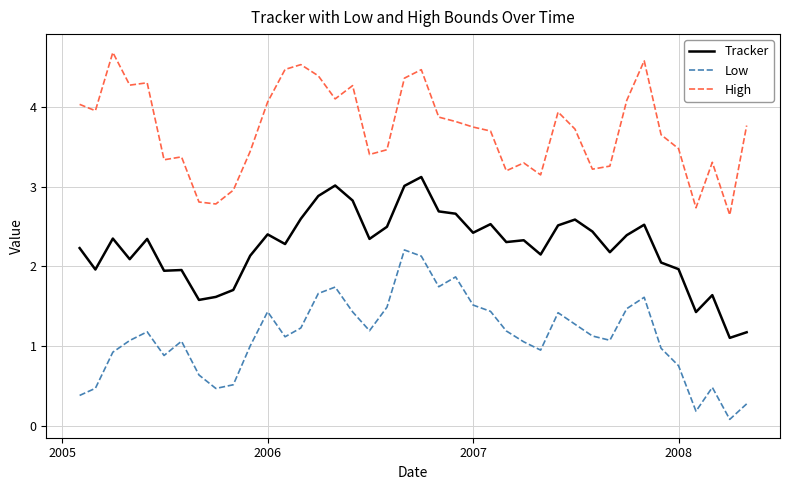

Which series has the largest total across all categories?

High